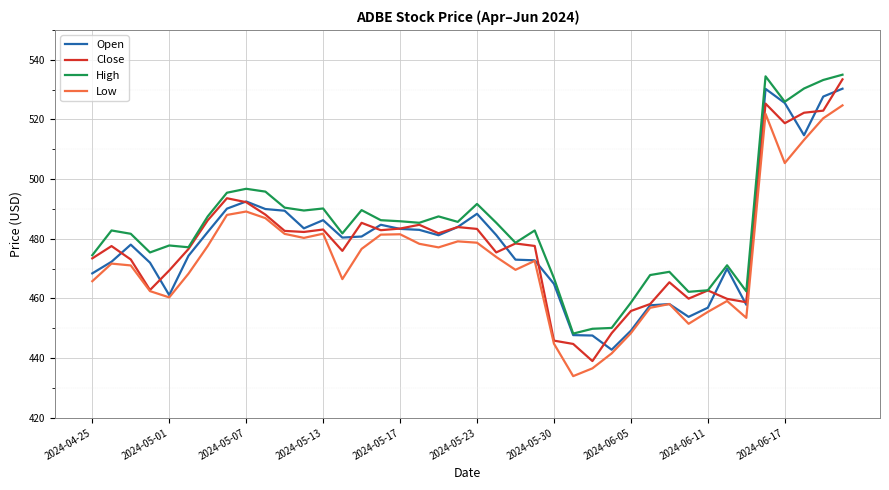

What is the greatest value displayed?

535.0